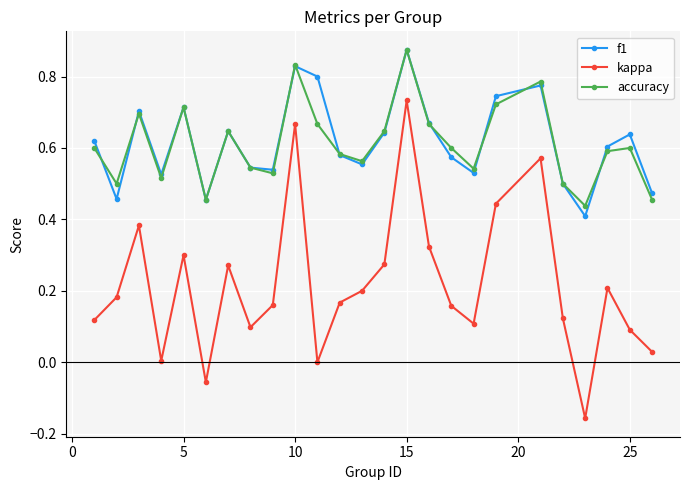

Which series has the largest range (max minus min)?

kappa